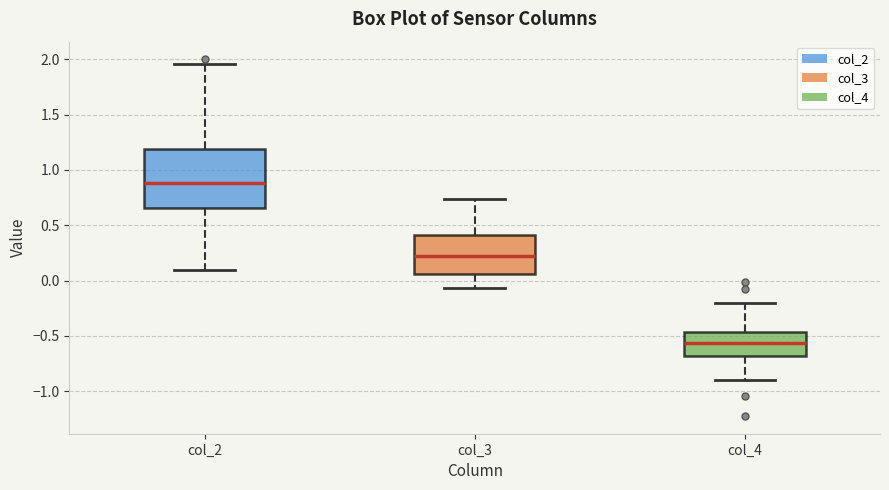

Reading left to right, read every box against the y-axis: the position of its median line, the range the box covers, and the ends of its whiskers. The values are not printed on the chart, so give them approximately, as read against the axis.

col_2: median 0.90, box 0.65 to 1.20, whiskers 0.10 to 1.95
col_3: median 0.25, box 0.05 to 0.40, whiskers -0.05 to 0.75
col_4: median -0.55, box -0.70 to -0.45, whiskers -0.90 to -0.20